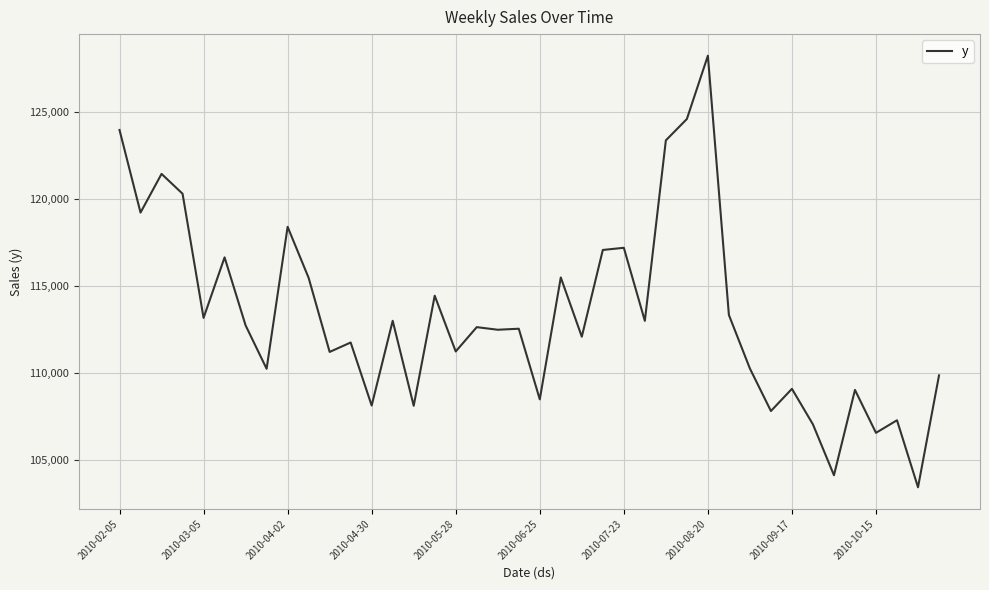

What is the smallest value displayed?

103436.5